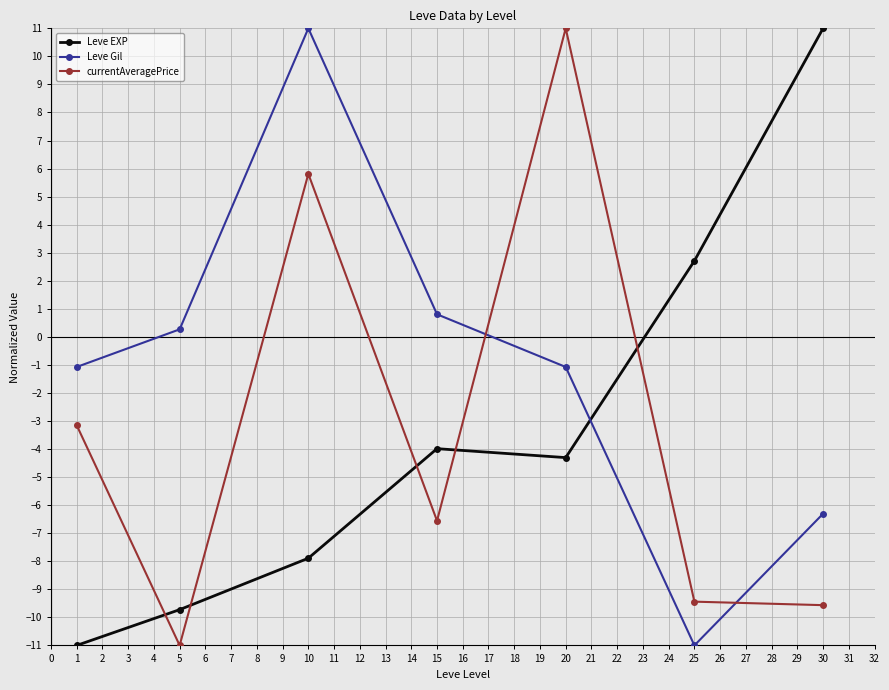

How many values in the Leve Gil series are below -1?

4